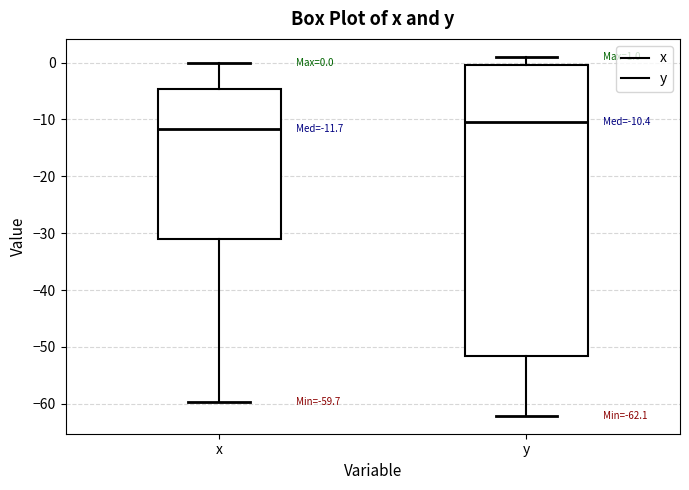

Which box has the lowest median line?

x